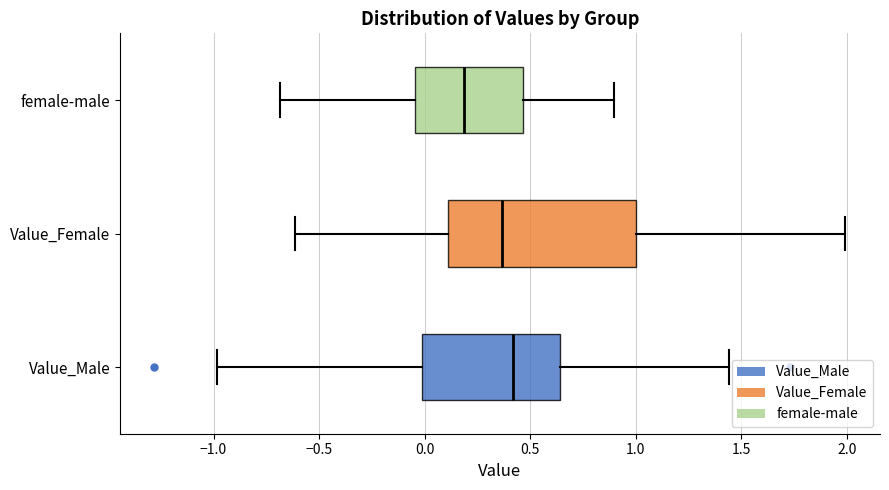

Which box's median line is the furthest to the right?

Value_Male